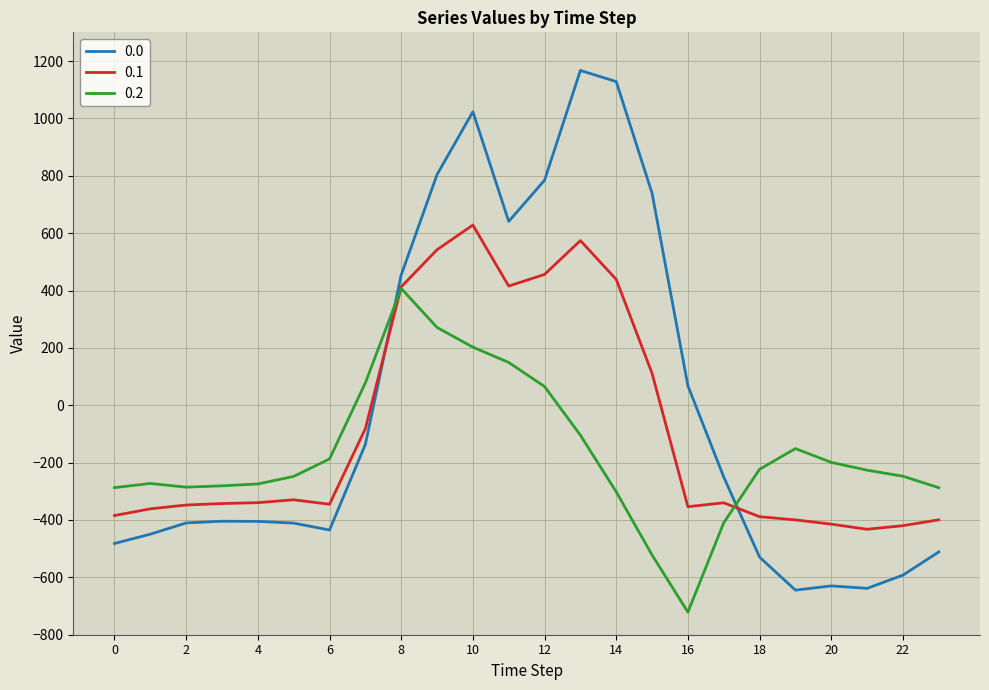

What is the smallest value displayed?

-721.2